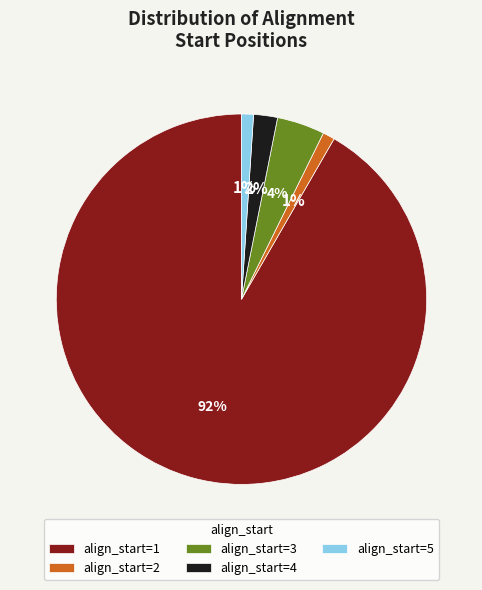

Does align_start=1 represent more than half of the total?

Yes